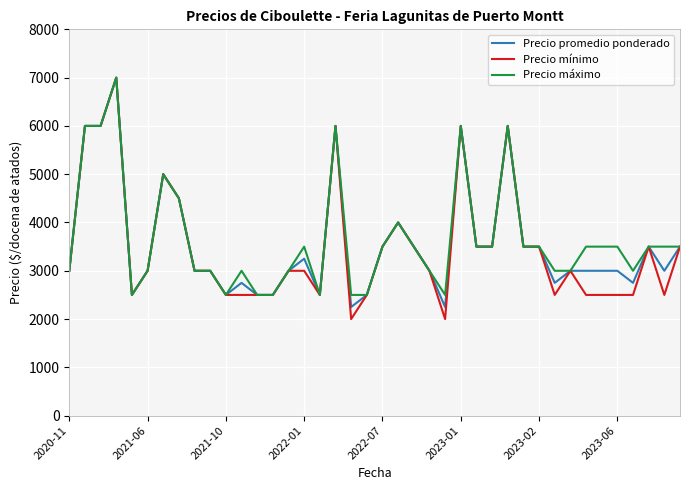

Which series has the widest spread of values?

Precio mínimo